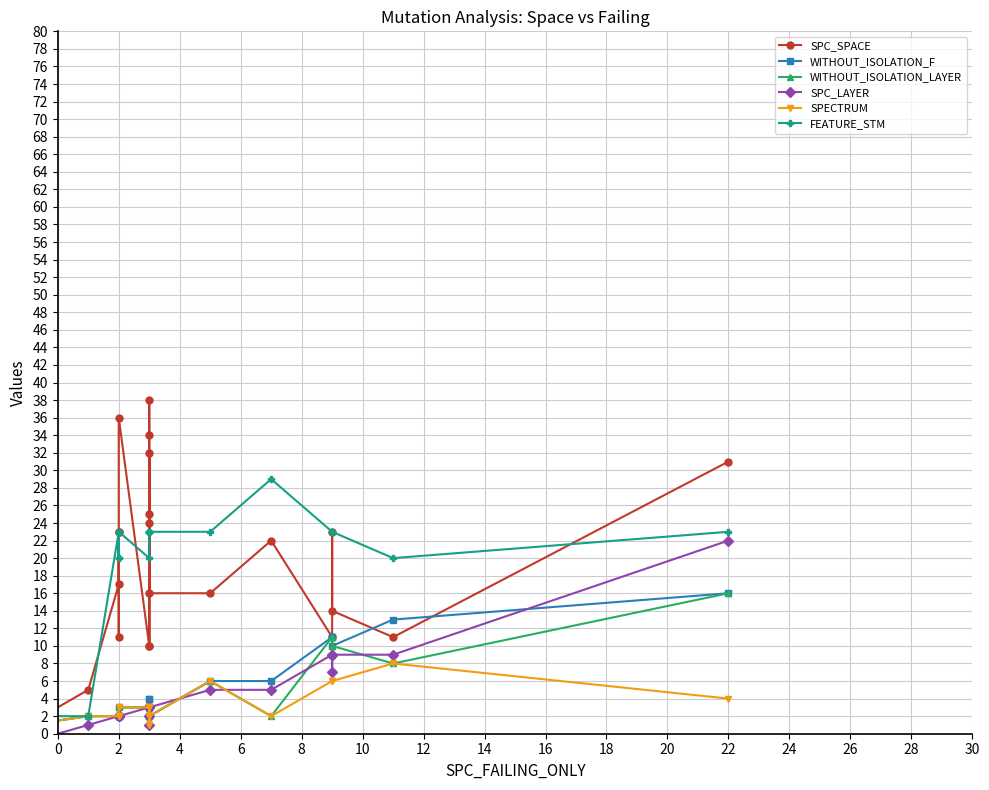

What is the total value across all series at 2?

48